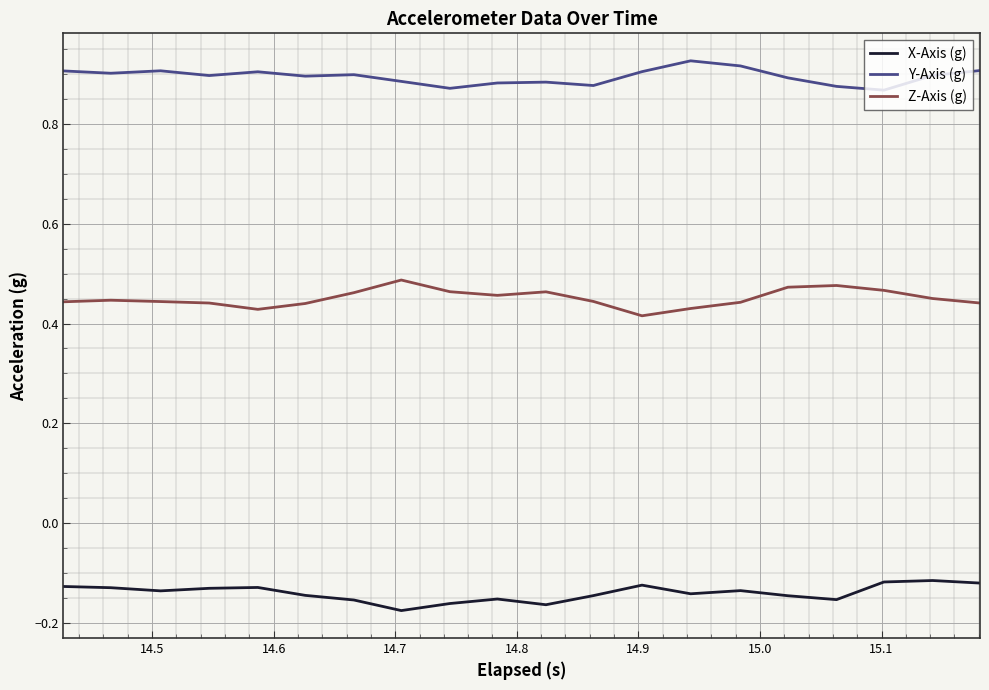

Rank the series by their average value, from highest to lowest.

Y-Axis (g), Z-Axis (g), X-Axis (g)